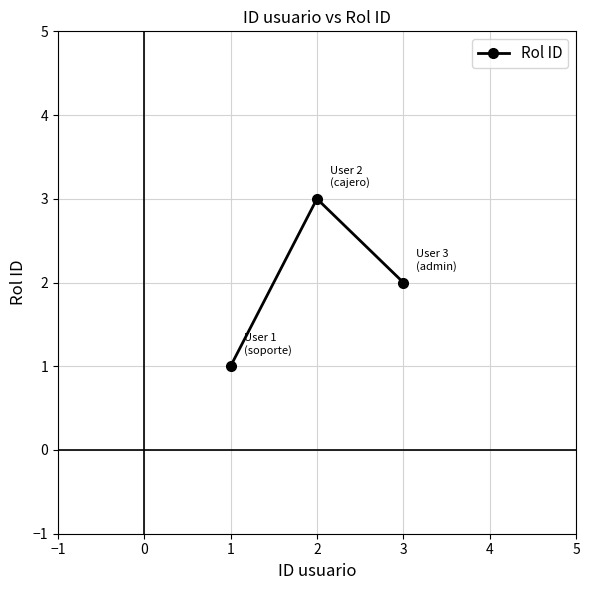

List the labels in order of value, largest first.

2, 3, 1